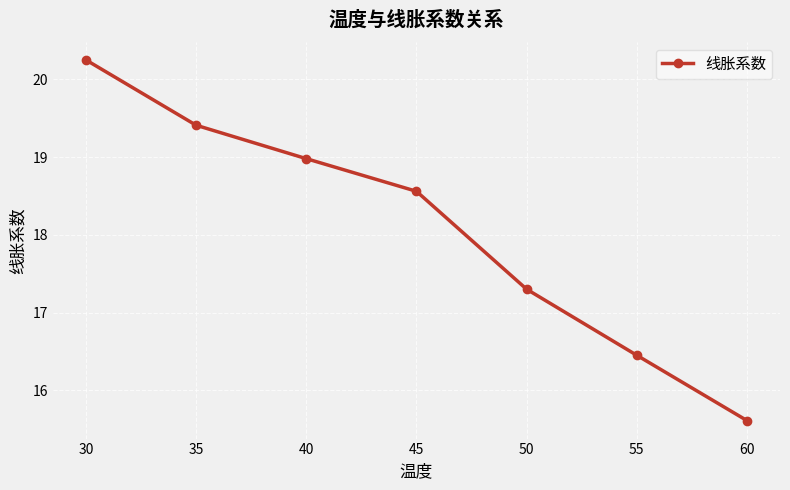

At which label does the data first exceed 18?

30